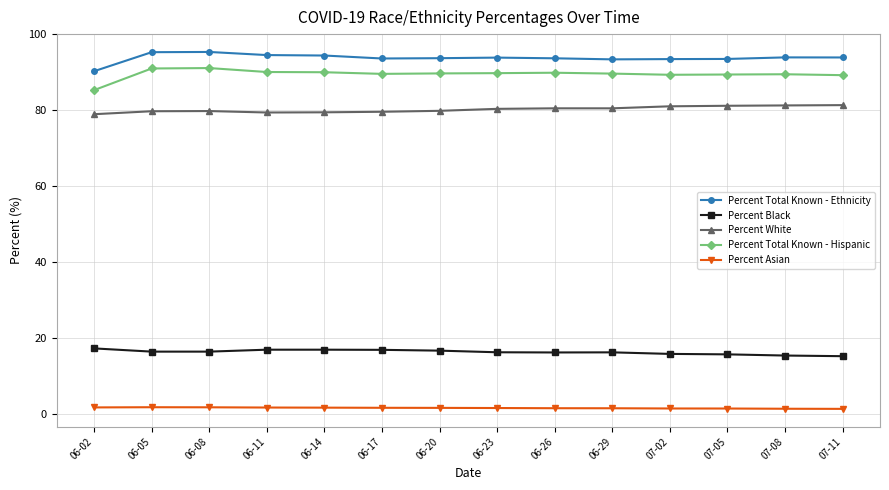

What is the difference between the second highest and minimum values in the Percent White series?

2.3